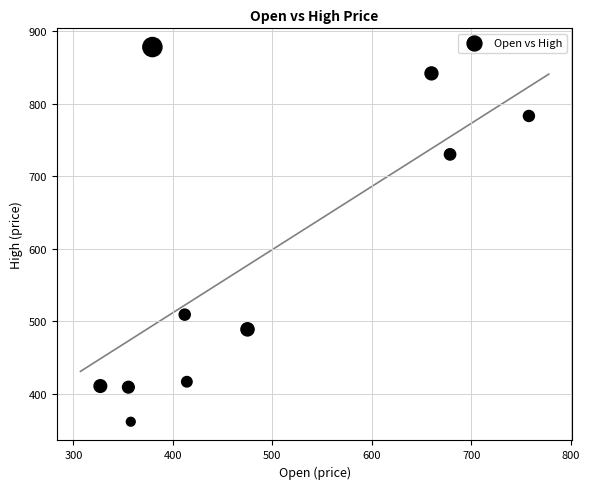

What is the range of X values (max minus min)?

431.0